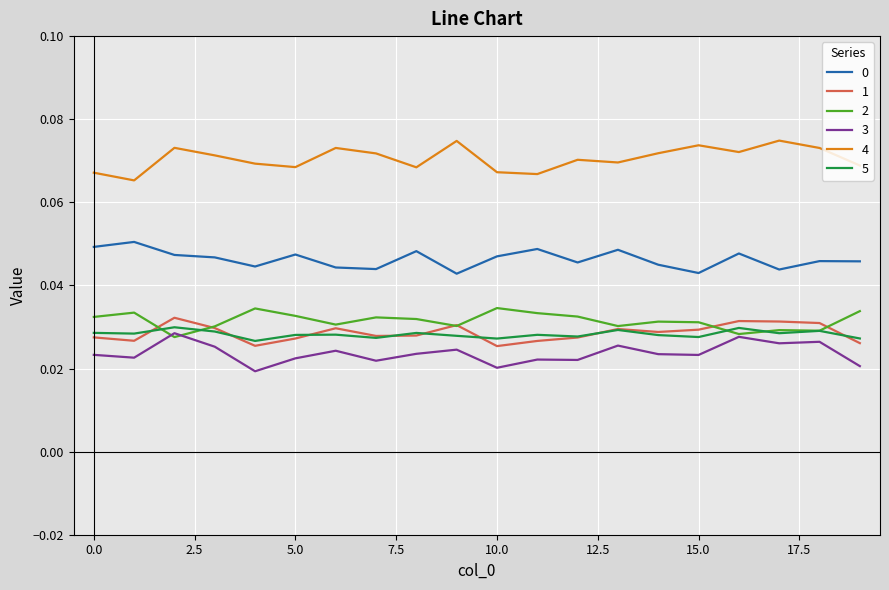

True or false: 5 and 4 intersect in this chart.

False